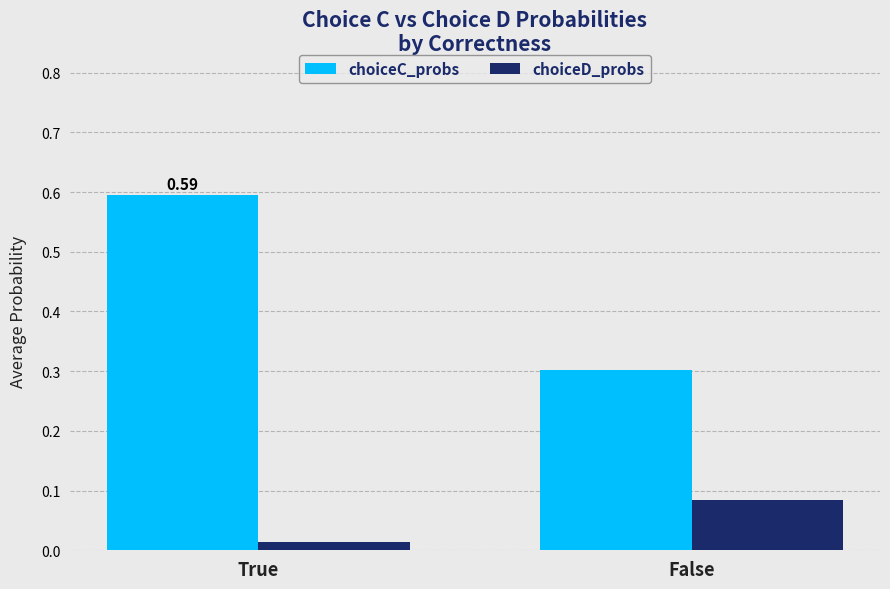

Count the choiceD_probs values in the range 0 to 1.

2